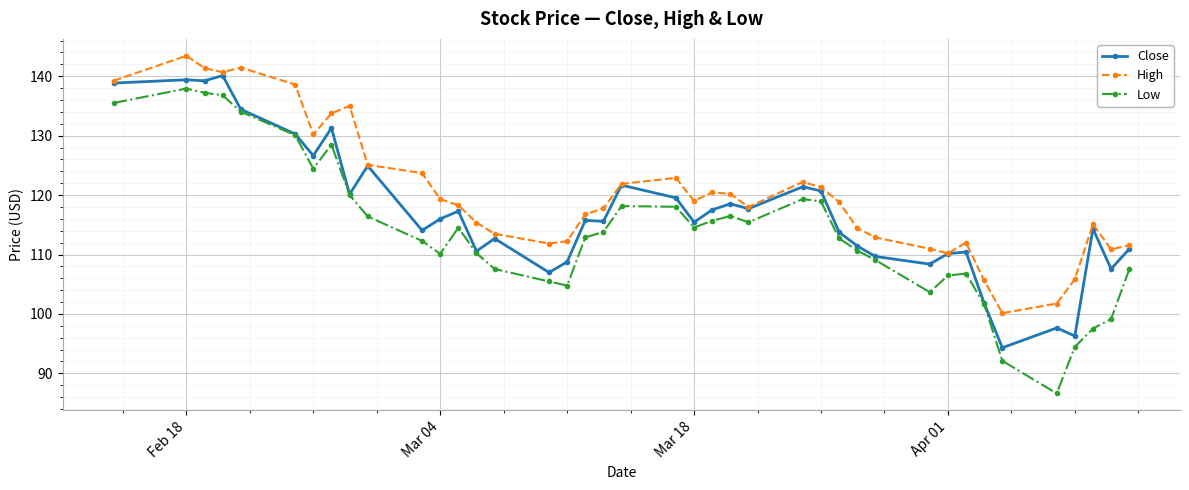

True or false: Close has more than 1 interior local peaks.

True